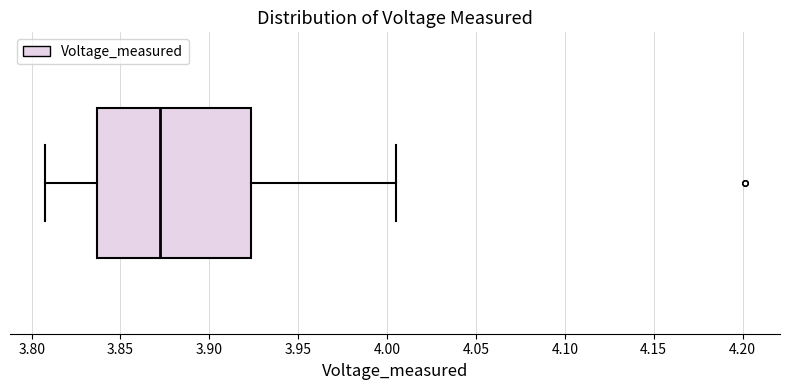

Where does the median line of the box sit on the x-axis? The values are not printed on the chart, so give them approximately, as read against the axis.

3.870